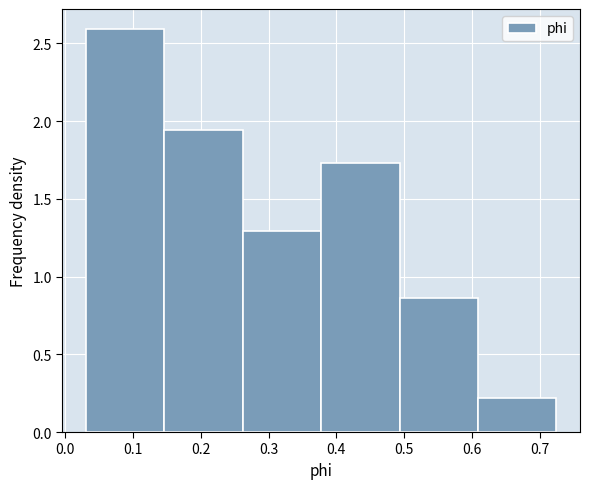

Over which range of the x-axis is the bar tallest?

0.03 to 0.15